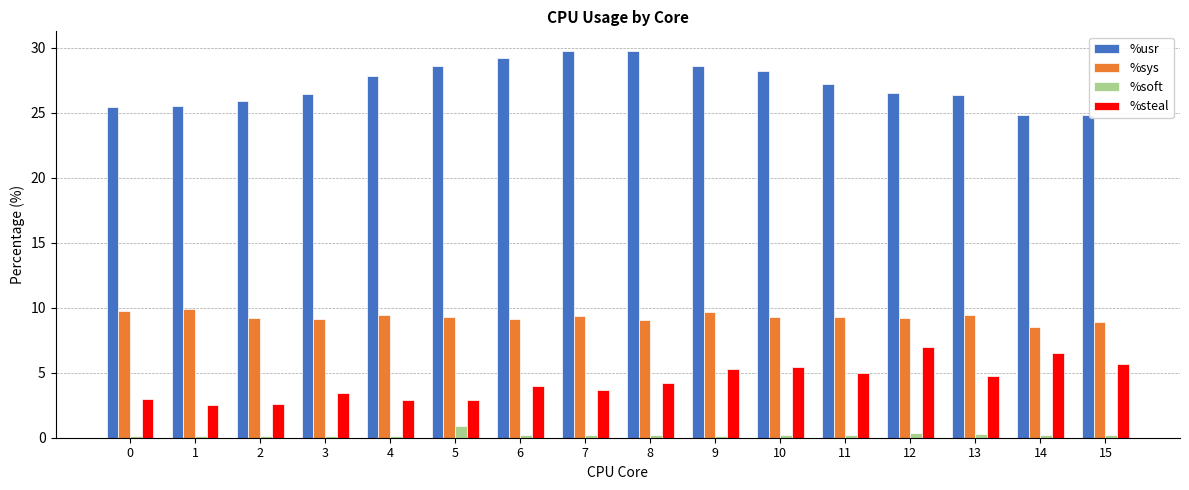

What is the maximum value shown in the chart?

29.8